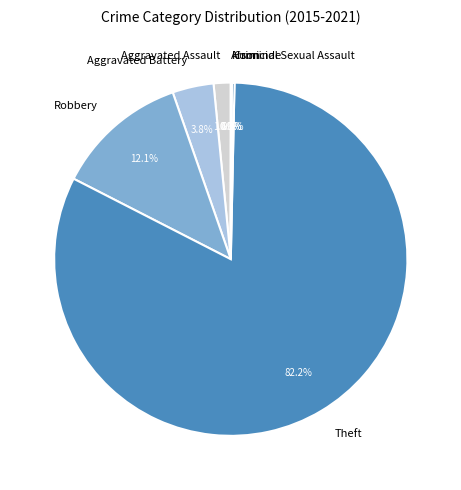

Which slice is the largest?

Theft